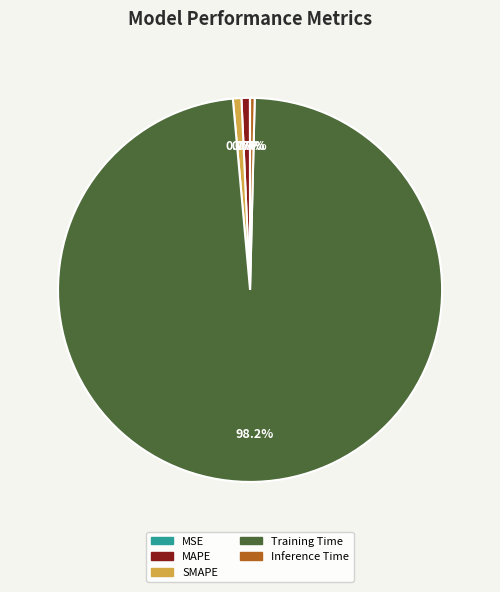

Combined, what portion of the pie is MAPE and Training Time?

98.9%